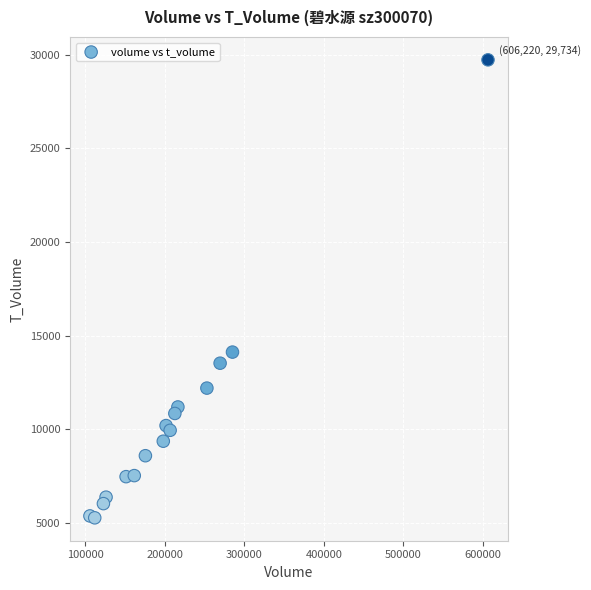

What Y value in the scatter plot is closest to 17497?

14117